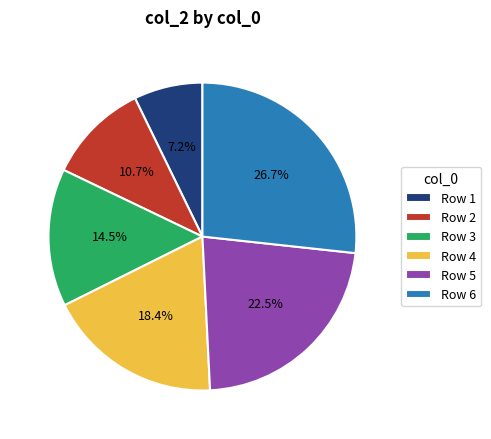

What portion of the pie excludes Row 2?

89.3%